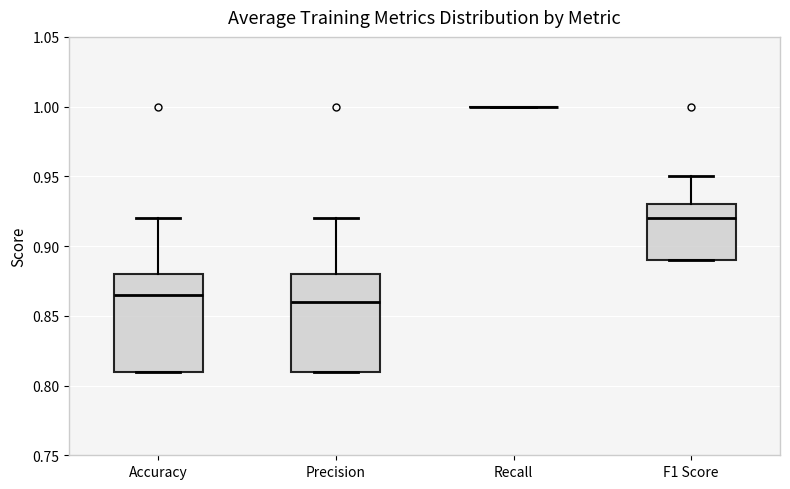

Reading left to right, read every box against the y-axis: the position of its median line, the range the box covers, and the ends of its whiskers. The values are not printed on the chart, so give them approximately, as read against the axis.

Accuracy: median 0.865, box 0.810 to 0.880, whiskers 0.810 to 0.920
Precision: median 0.860, box 0.810 to 0.880, whiskers 0.810 to 0.920
Recall: box collapsed to a line at 1.000, whiskers 1.000 to 1.000
F1 Score: median 0.920, box 0.890 to 0.930, whiskers 0.890 to 0.950